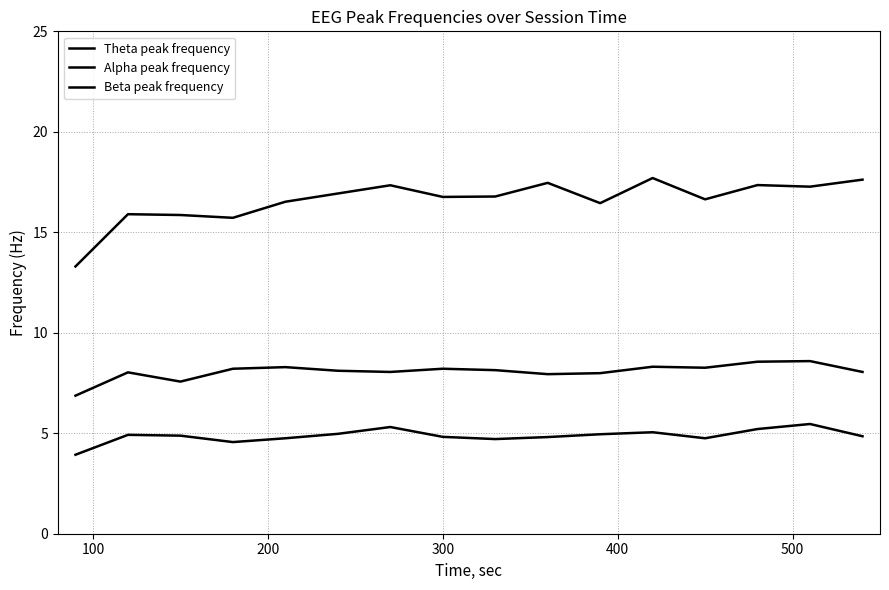

True or false: Theta peak frequency and Alpha peak frequency intersect in this chart.

False